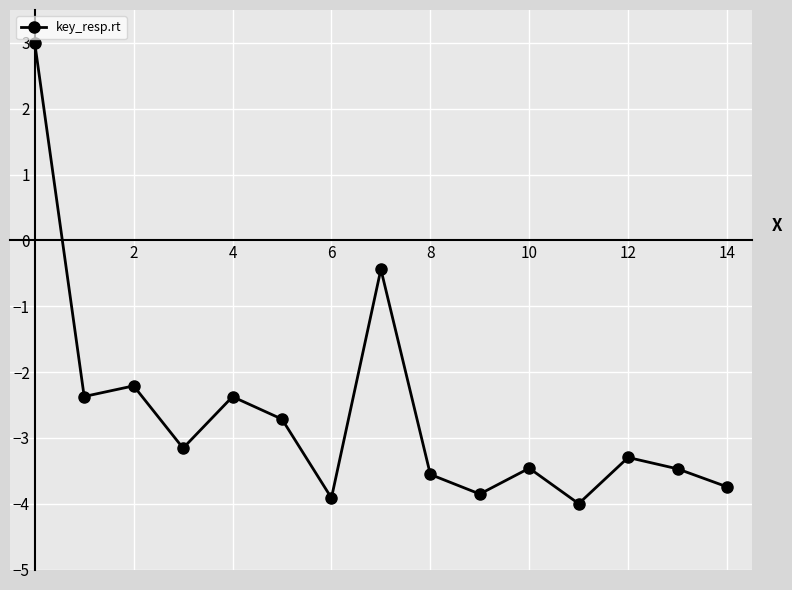

What is the difference between the second highest and second lowest values?

3.5